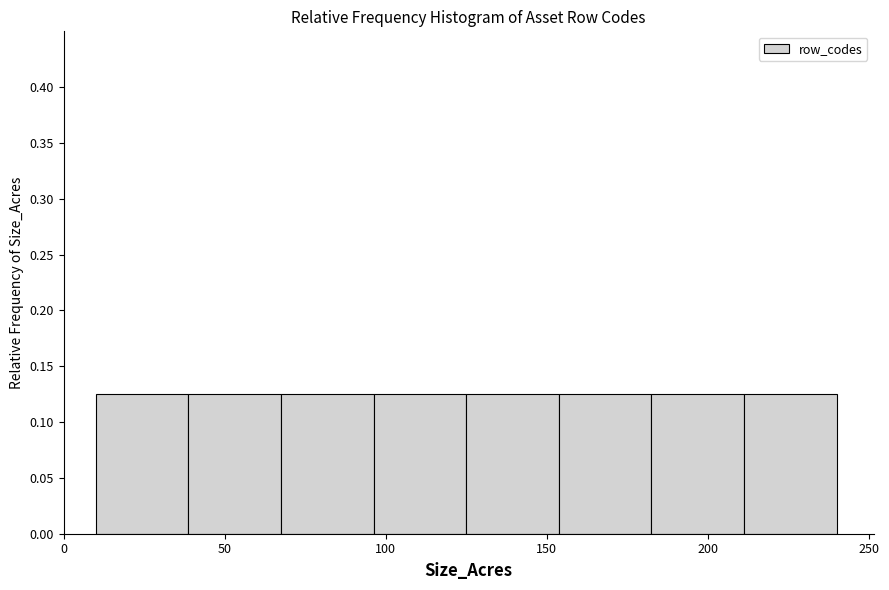

Reading left to right, list every bar in this chart as the range it spans on the x-axis followed by its height. Neither the bar edges nor the heights are printed on the chart, so give them approximately, as read against the axes.

10 to 40: 0.125
40 to 70: 0.125
70 to 95: 0.125
95 to 125: 0.125
125 to 155: 0.125
155 to 185: 0.125
185 to 210: 0.125
210 to 240: 0.125